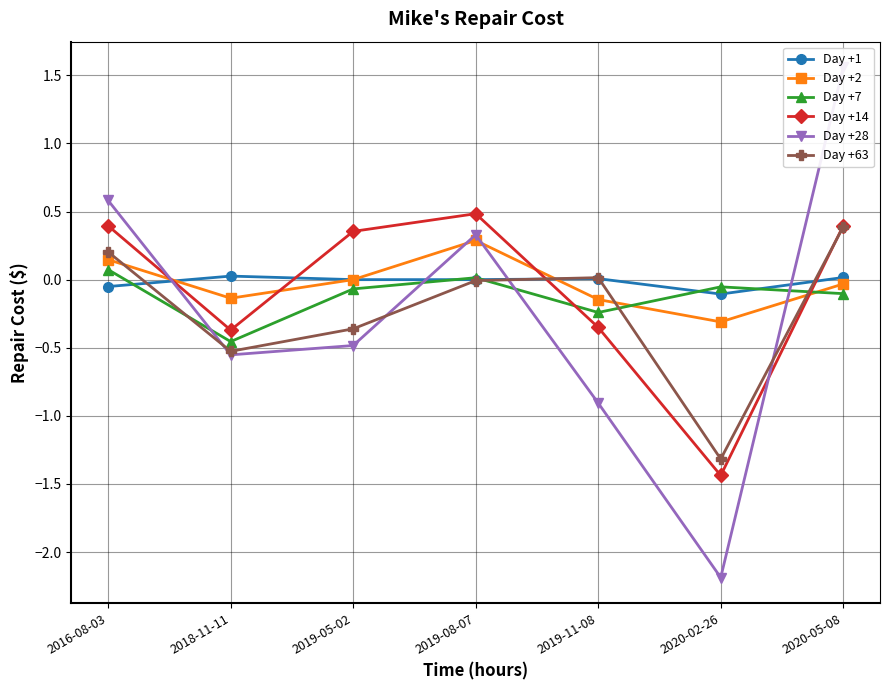

Is it true that Day +2 equals -0.0 at 2020-05-08?

False